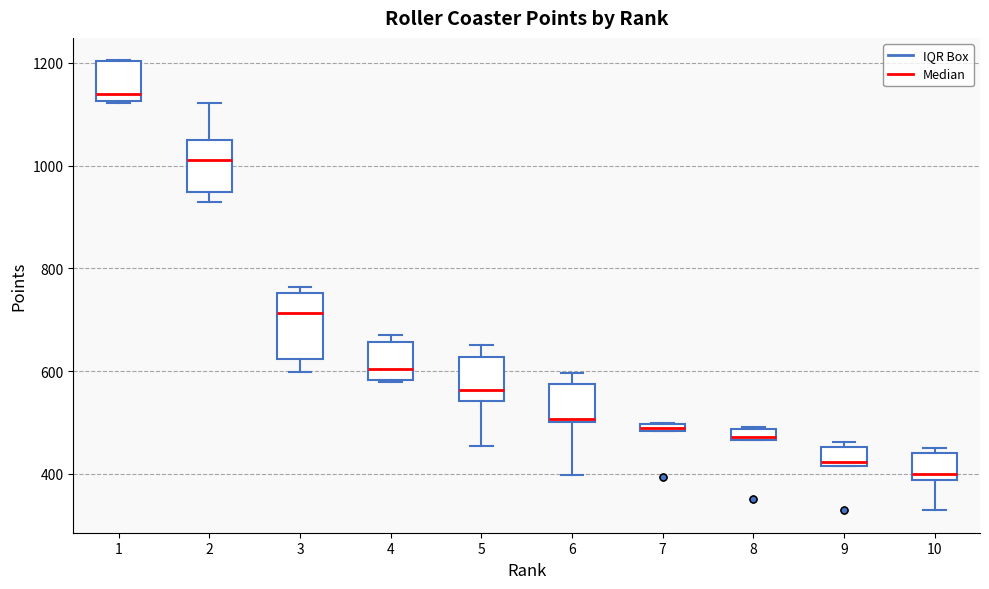

Which box's median line is the highest?

1